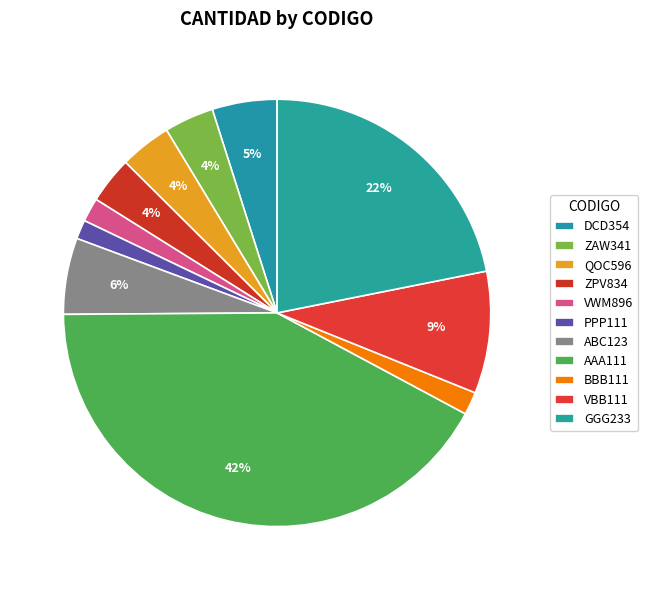

Is there any slice that represents more than half of the pie?

No